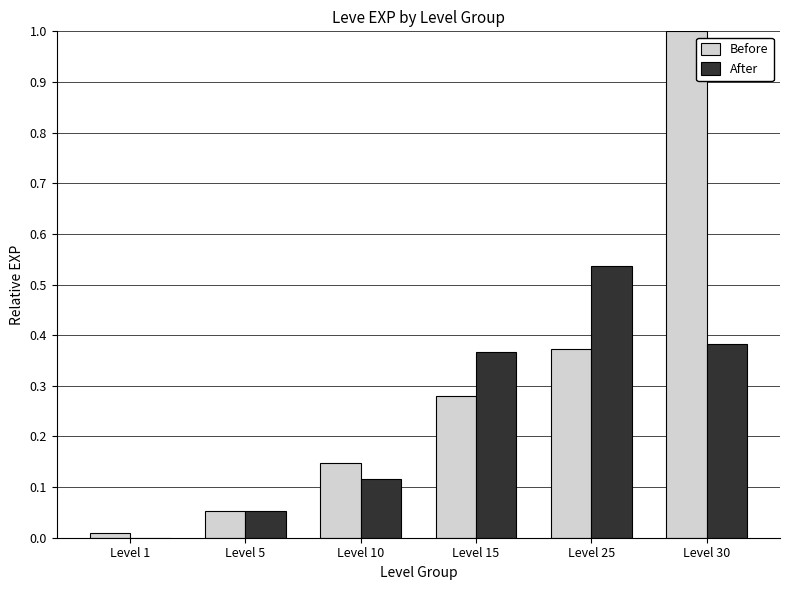

Which series changed the most between Level 1 and Level 25?

After